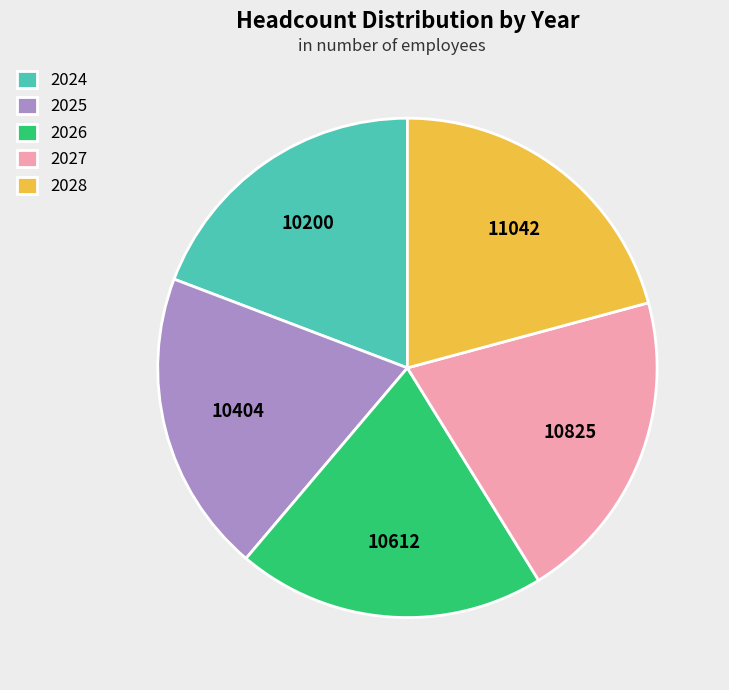

Is the sum of 2024 and 2025 greater than half?

No